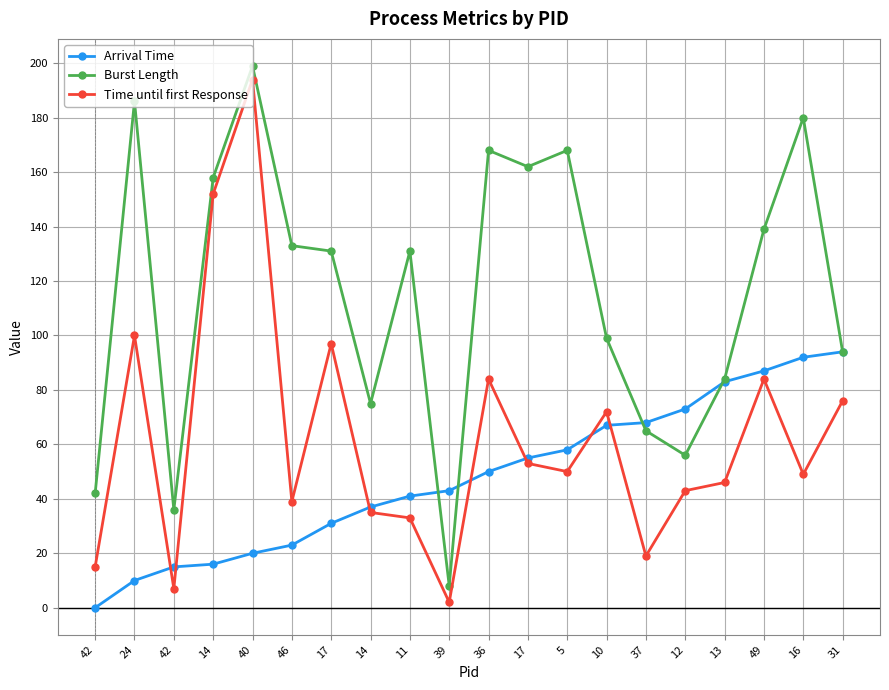

How many values in Arrival Time are above zero?

19